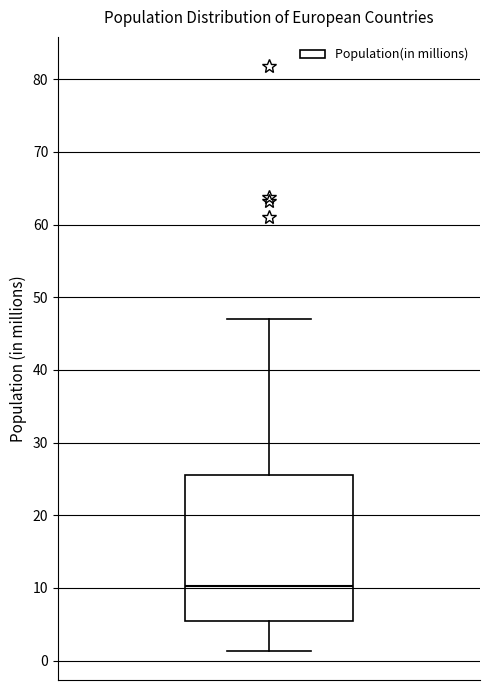

Where does the median line of the box sit on the y-axis? The values are not printed on the chart, so give them approximately, as read against the axis.

10